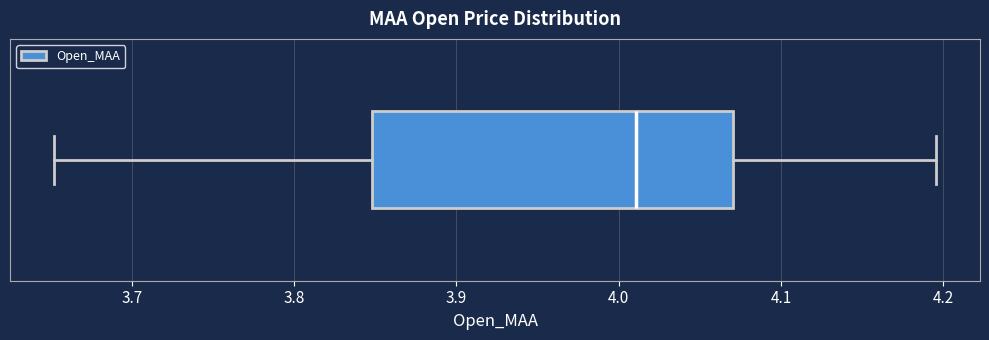

Read this box plot against the x-axis: the position of the median line, the range covered by the box, and the ends of both whiskers. The values are not printed on the chart, so give them approximately, as read against the axis.

median 4.01, box 3.85 to 4.07, whiskers 3.65 to 4.20